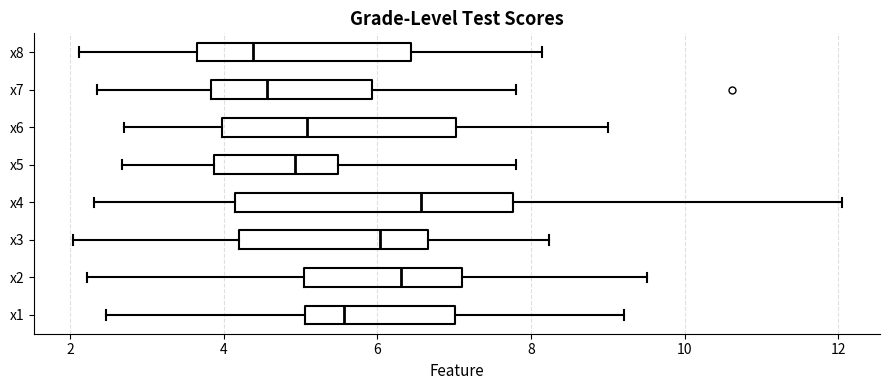

Reading bottom to top, read every box against the x-axis: the position of its median line, the range the box covers, and the ends of its whiskers. The values are not printed on the chart, so give them approximately, as read against the axis.

x1: median 5.6, box 5.0 to 7.0, whiskers 2.4 to 9.2
x2: median 6.4, box 5.0 to 7.2, whiskers 2.2 to 9.6
x3: median 6.0, box 4.2 to 6.6, whiskers 2.0 to 8.2
x4: median 6.6, box 4.2 to 7.8, whiskers 2.4 to 12.0
x5: median 5.0, box 3.8 to 5.4, whiskers 2.6 to 7.8
x6: median 5.0, box 4.0 to 7.0, whiskers 2.8 to 9.0
x7: median 4.6, box 3.8 to 6.0, whiskers 2.4 to 7.8
x8: median 4.4, box 3.6 to 6.4, whiskers 2.2 to 8.2